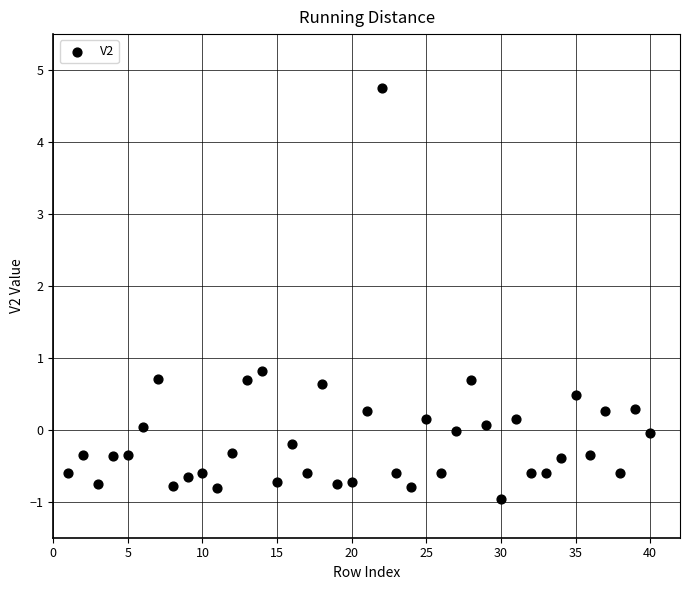

What is the range of Y values (max minus min)?

5.7